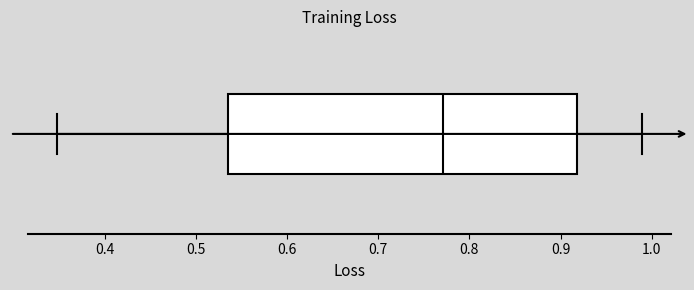

Where is the right edge of the box on the x-axis? The values are not printed on the chart, so give them approximately, as read against the axis.

0.92